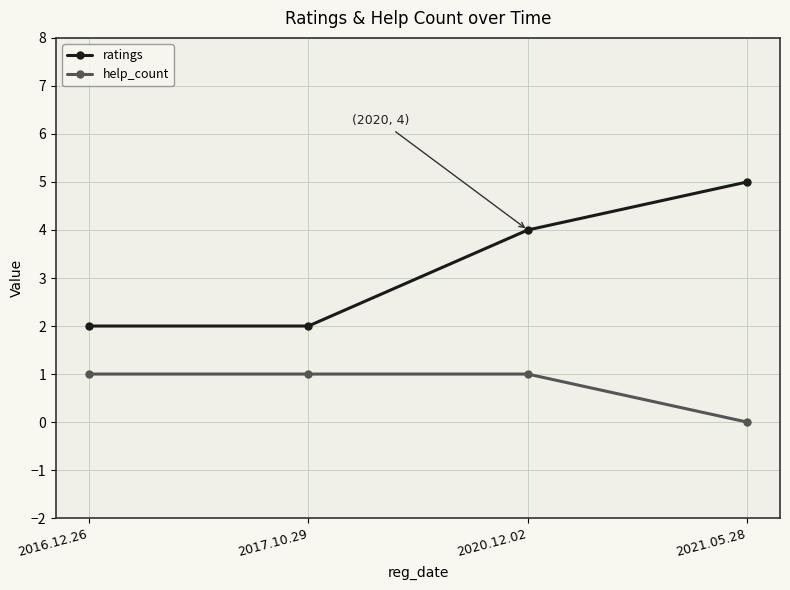

How many lines are shown in the chart?

2